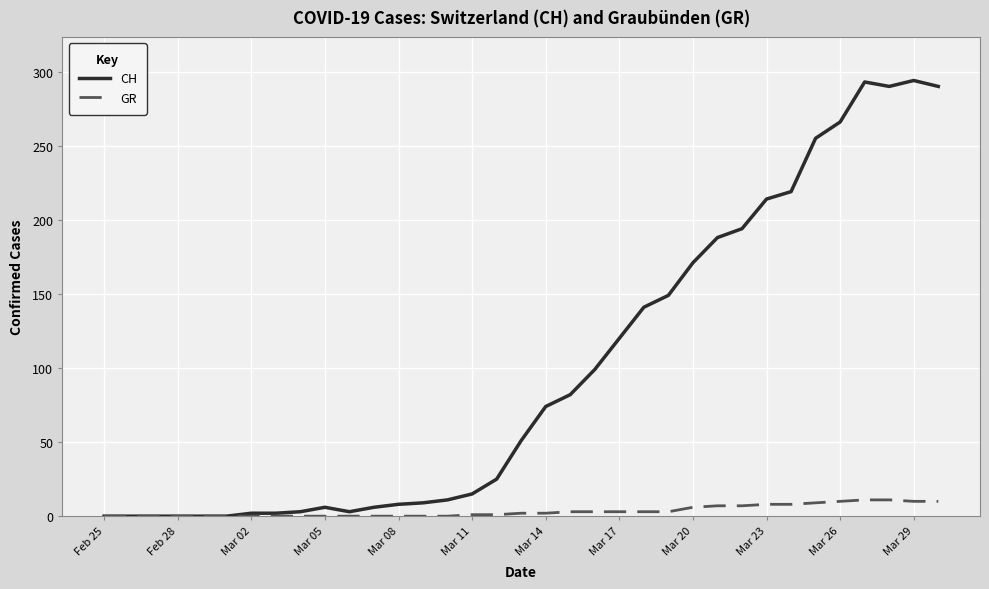

Which series has the largest total across all categories?

CH